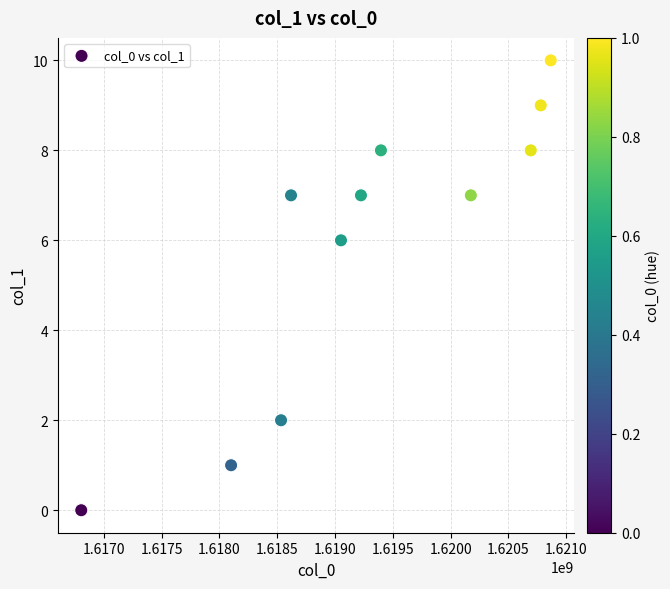

What is the range of X values (max minus min)?

4060882